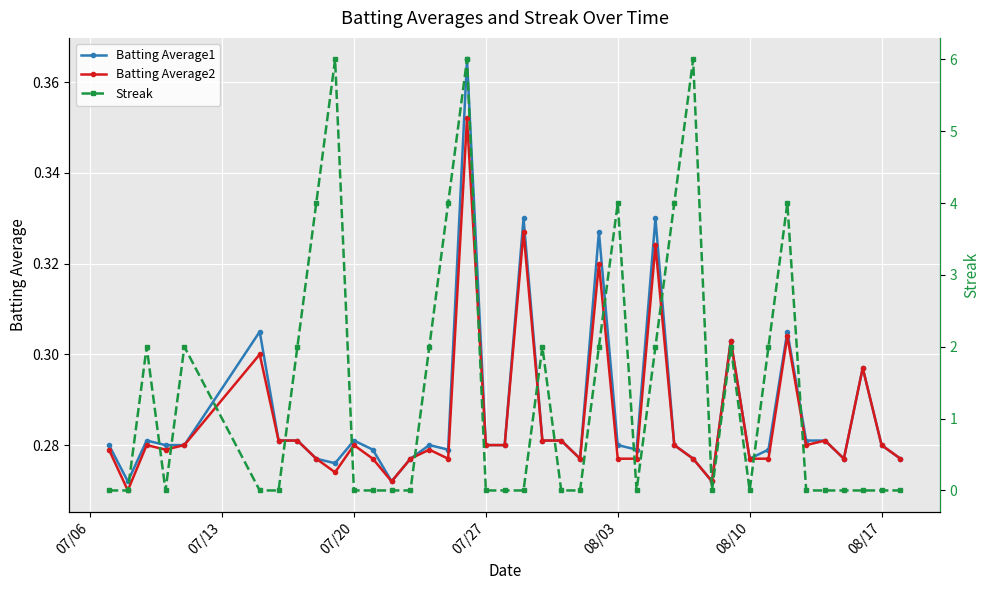

How many Batting Average1 values are between 0 and 1?

40